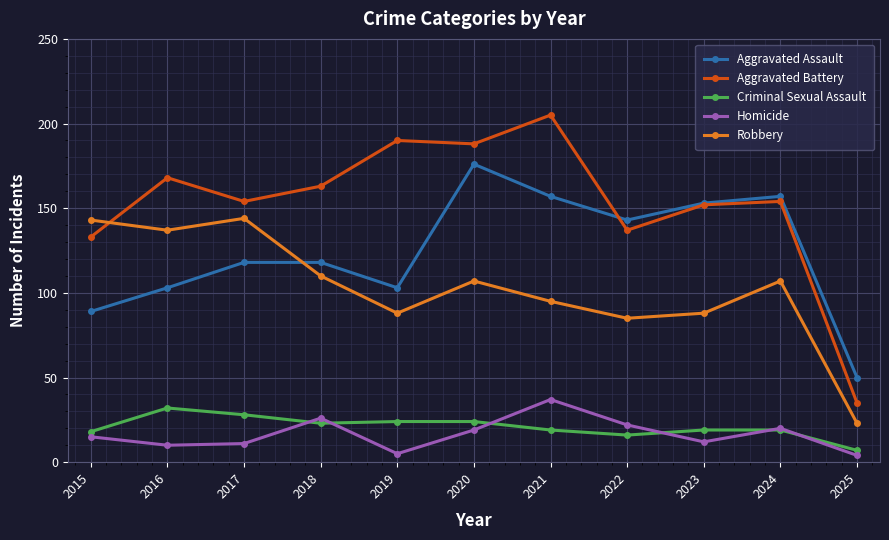

At 2017, list the series in order from smallest to largest.

Homicide, Criminal Sexual Assault, Aggravated Assault, Robbery, Aggravated Battery